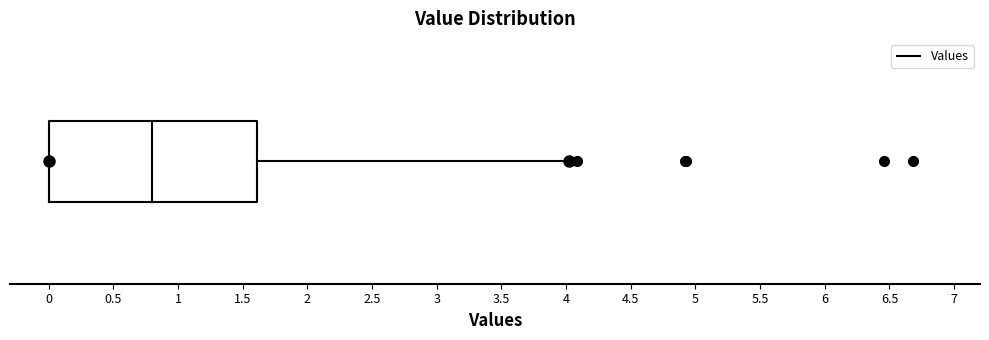

Read this box plot against the x-axis: the position of the median line, the range covered by the box, and the ends of both whiskers. The values are not printed on the chart, so give them approximately, as read against the axis.

median 0.80, box 0.00 to 1.60, whiskers 0.00 to 4.05